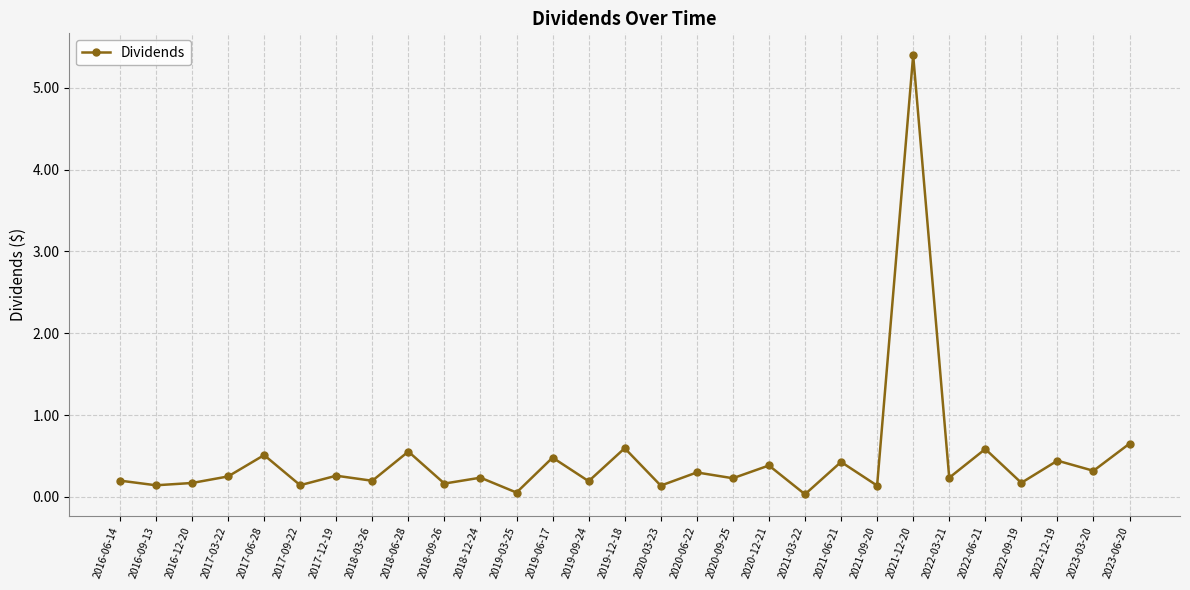

What is the value of the 12th point from the left?

0.1